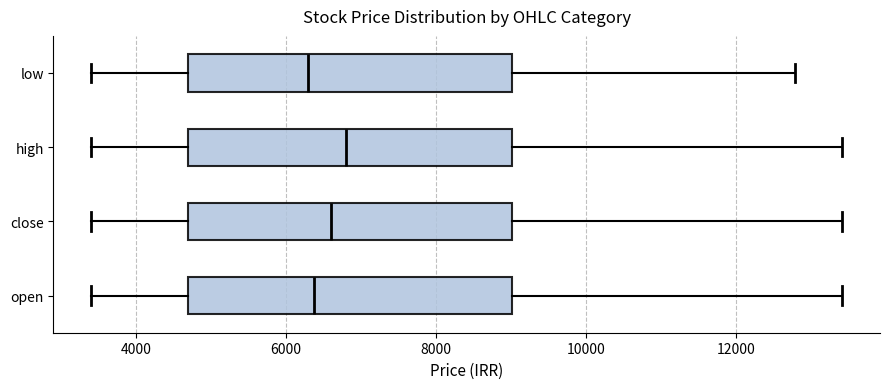

Where does the right whisker of the box for open end on the x-axis? The values are not printed on the chart, so give them approximately, as read against the axis.

13400